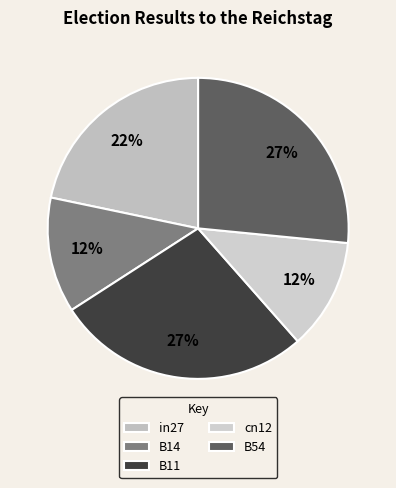

How many slices are in this pie chart?

5